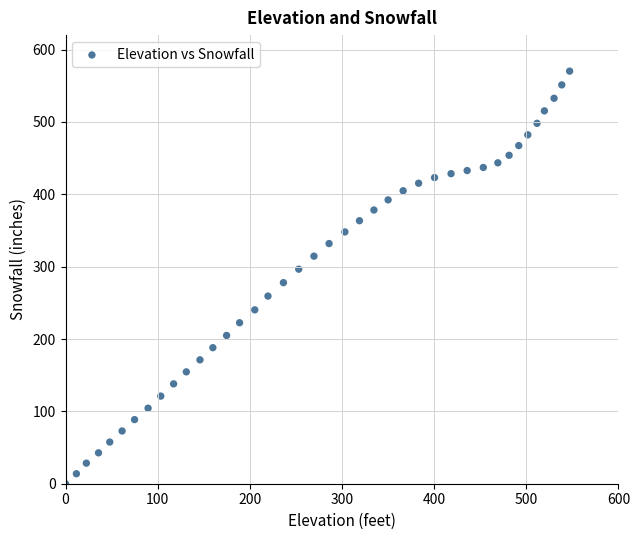

What is the range of X values (max minus min)?

547.1